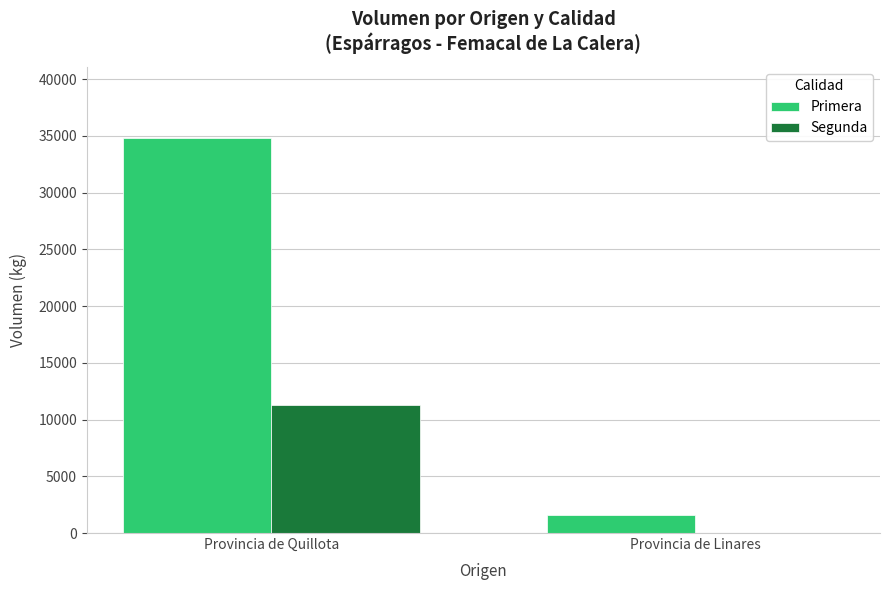

Is the value of Primera at Provincia de Quillota greater than the value of Segunda at Provincia de Linares?

Yes